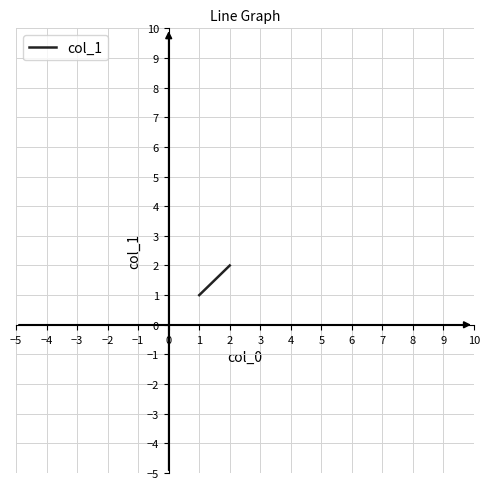

Does the chart display data point markers on the line(s)?

No